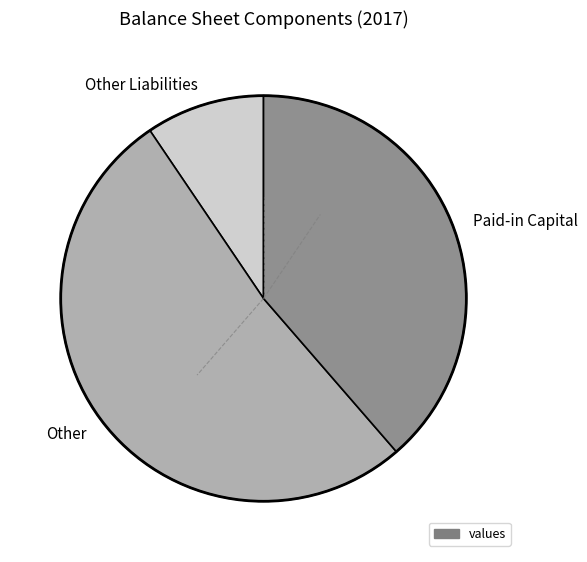

Do Other Liabilities and Paid-in Capital together represent more than half of the pie?

No